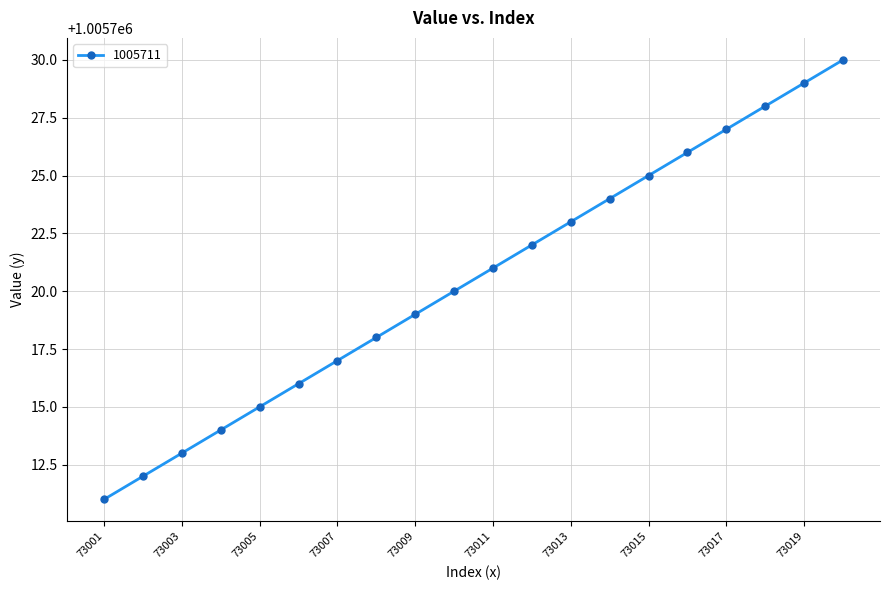

What is the greatest value displayed?

1005730